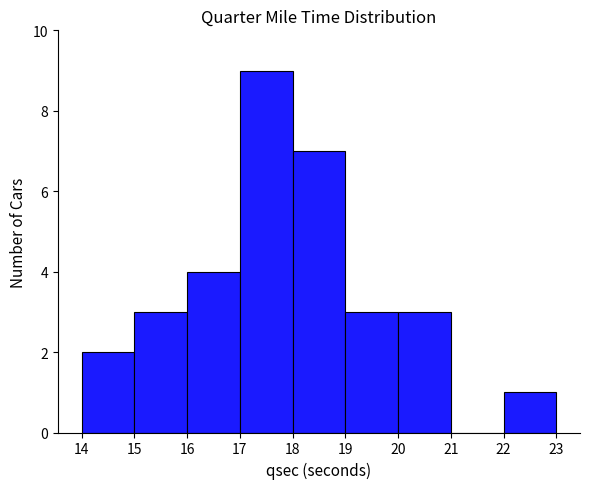

Reading left to right, list every bar in this chart as the range it spans on the x-axis followed by its height. The values are not printed on the chart, so give them approximately, as read against the axis.

14 to 15: 2
15 to 16: 3
16 to 17: 4
17 to 18: 9
18 to 19: 7
19 to 20: 3
20 to 21: 3
21 to 22: 0
22 to 23: 1